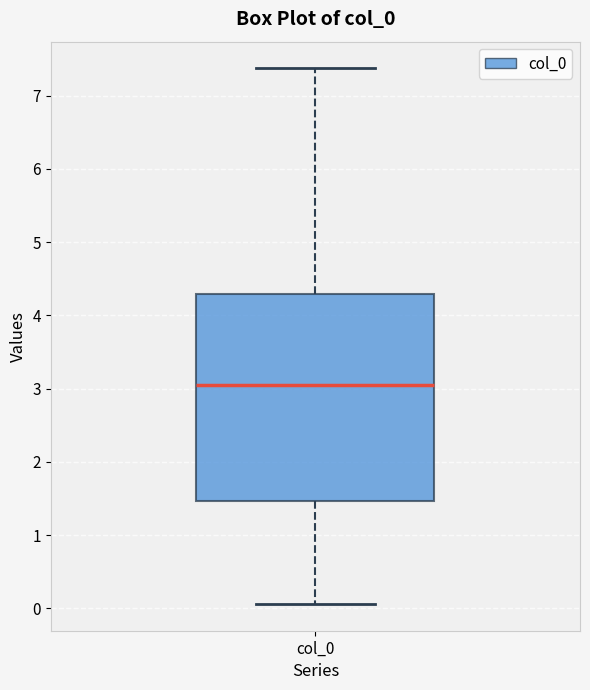

Transcribe this box plot: give where the median line is, the range the box spans, and where the two whiskers end, as read against the y-axis. The values are not printed on the chart, so give them approximately, as read against the axis.

median 3.0, box 1.5 to 4.3, whiskers 0.1 to 7.4